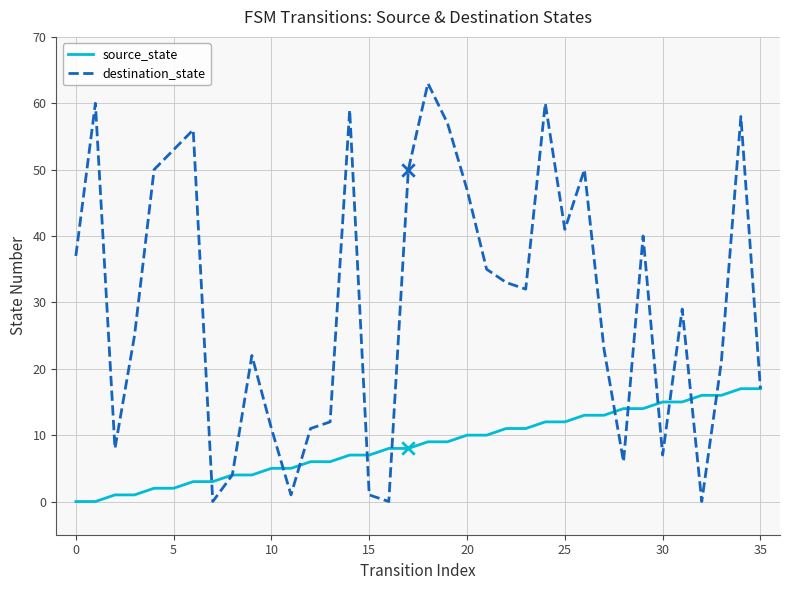

Rank the series by their average value, from highest to lowest.

destination_state, source_state